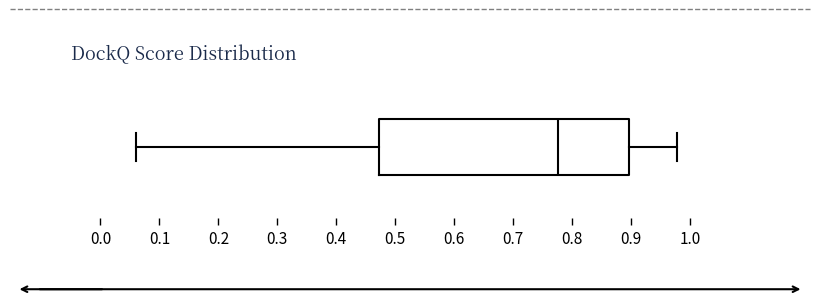

Transcribe this box plot: give where the median line is, the range the box spans, and where the two whiskers end, as read against the x-axis. The values are not printed on the chart, so give them approximately, as read against the axis.

median 0.78, box 0.47 to 0.90, whiskers 0.06 to 0.98